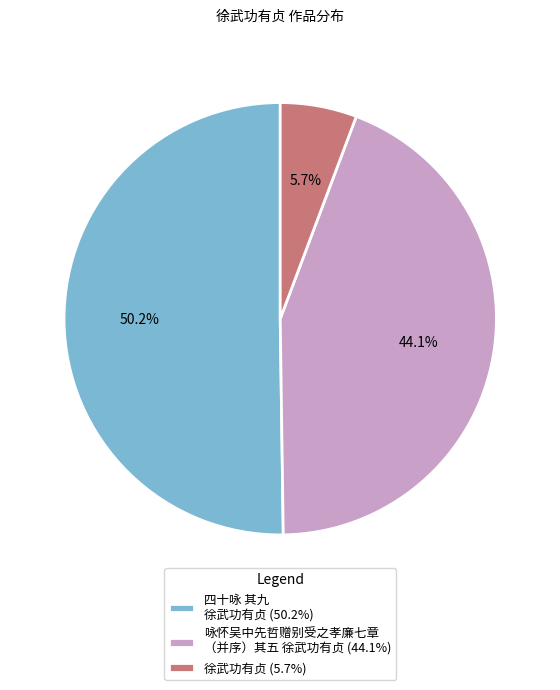

What portion of the pie excludes 咏怀吴中先哲赠别受之孝廉七章 （并序）其五 徐武功有贞 (44.1%)?

55.9%